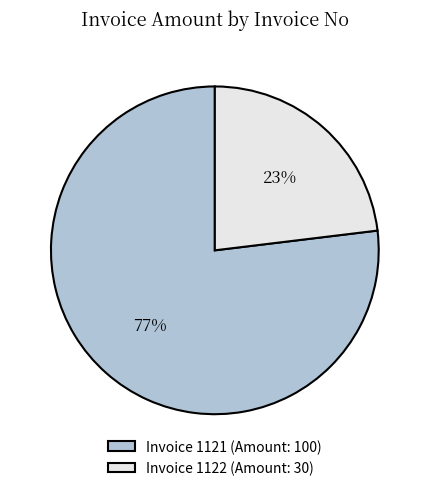

Is it true that Invoice 1121 (Amount: 100) is 85% of the pie?

False